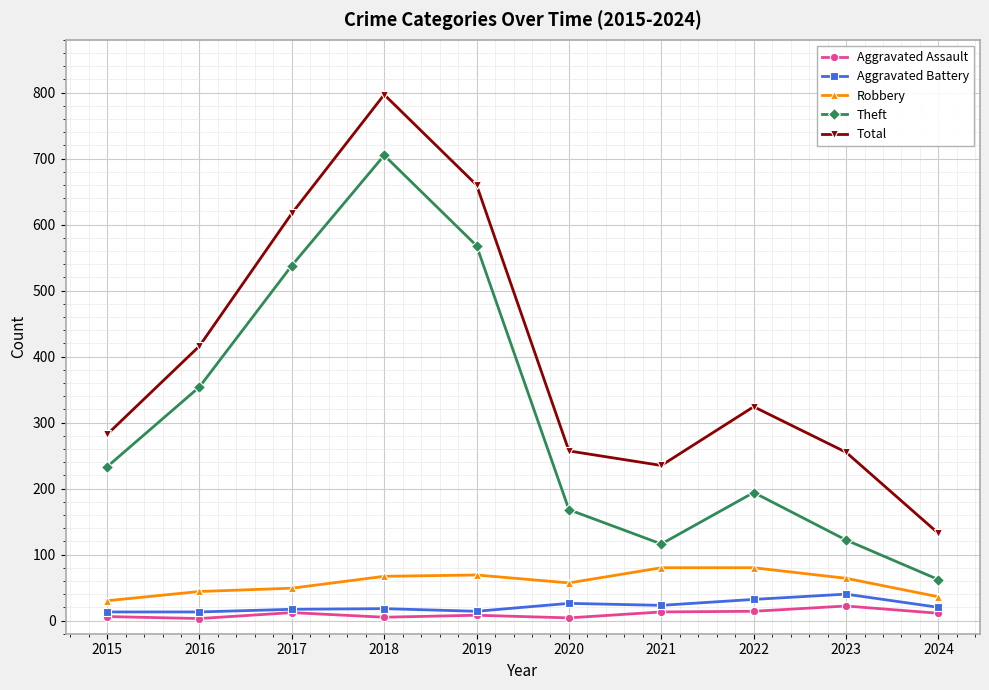

In Theft, how many points are higher than both neighbors (excluding endpoints)?

2